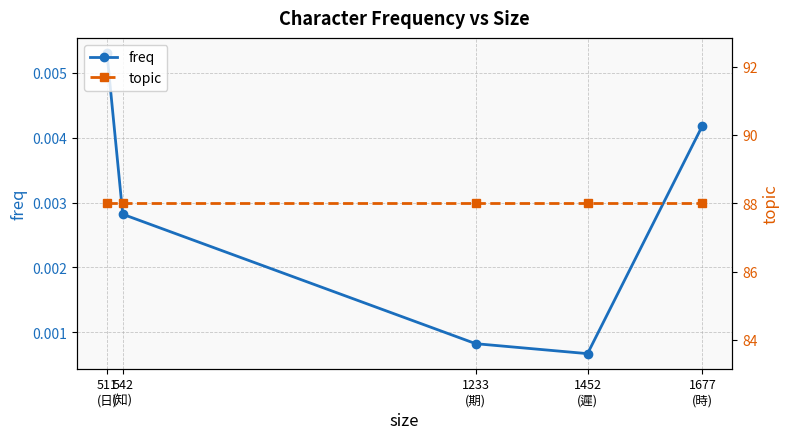

True or false: topic has a value of 27.9 at 542
(知).

False